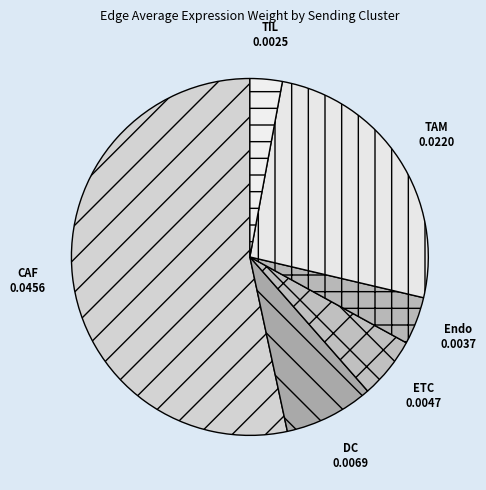

Is it true that CAF is 43% of the pie?

False